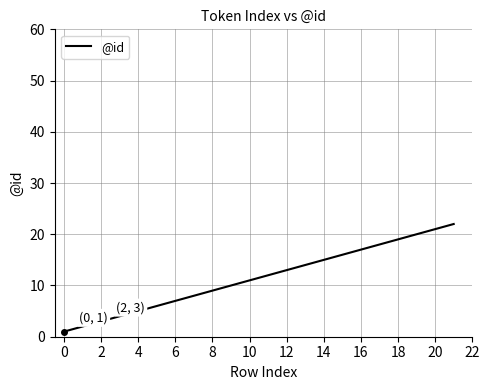

How many lines are shown in the chart?

1